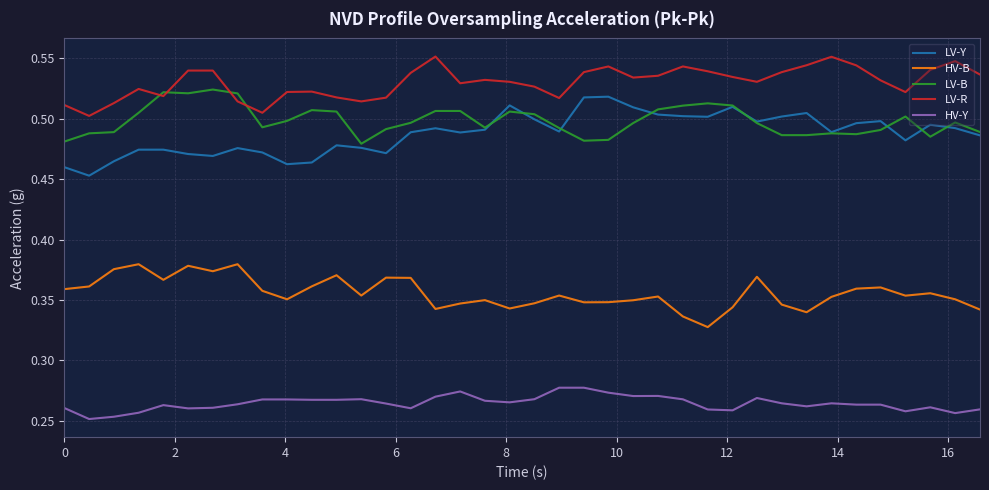

Which series ends up on top after the final intersection of LV-B and LV-Y?

LV-B